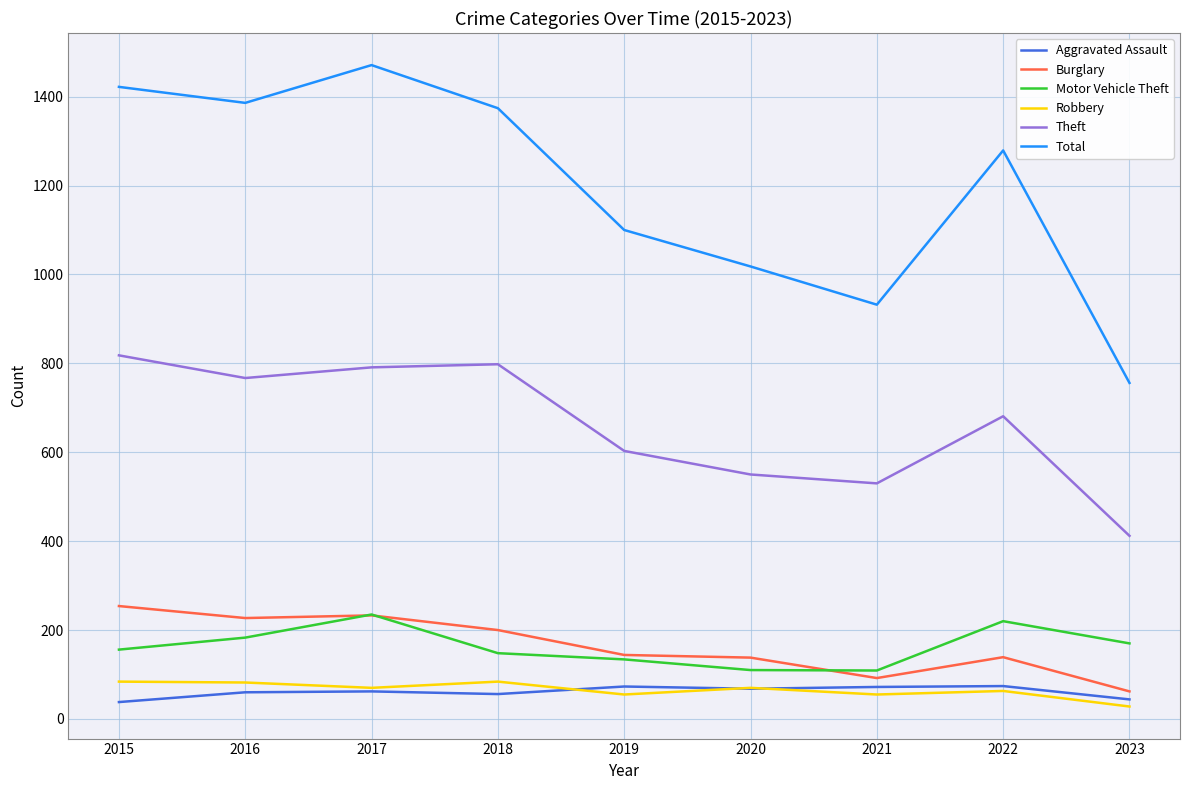

Which series has the largest range (max minus min)?

Total